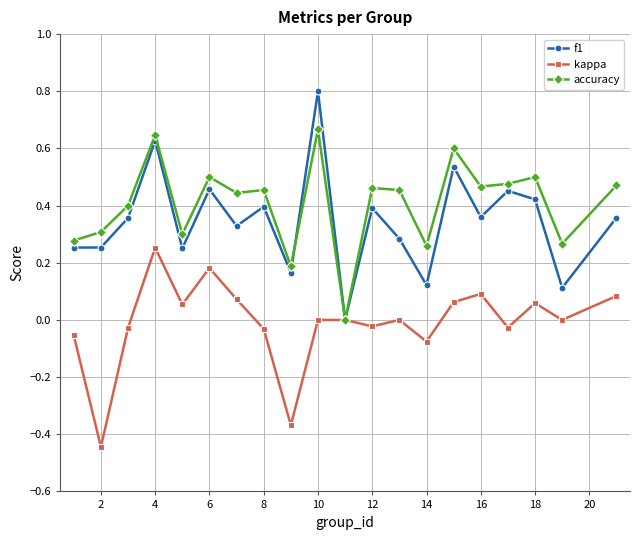

Rank the series by their maximum value, from highest to lowest.

f1, accuracy, kappa